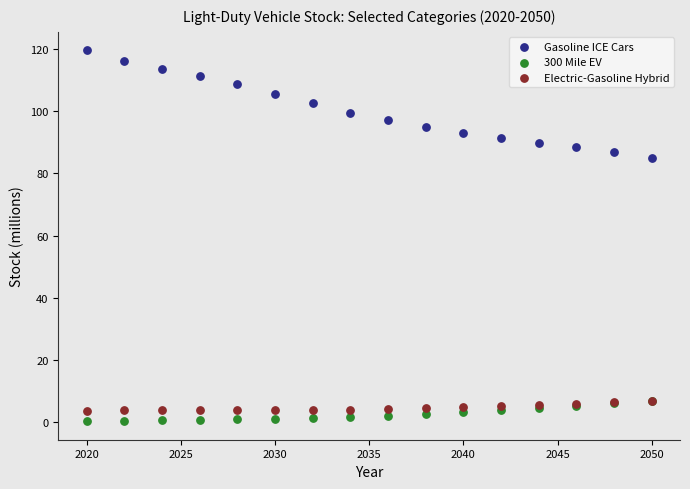

Across all series, what Y value is closest to 59?

85.0